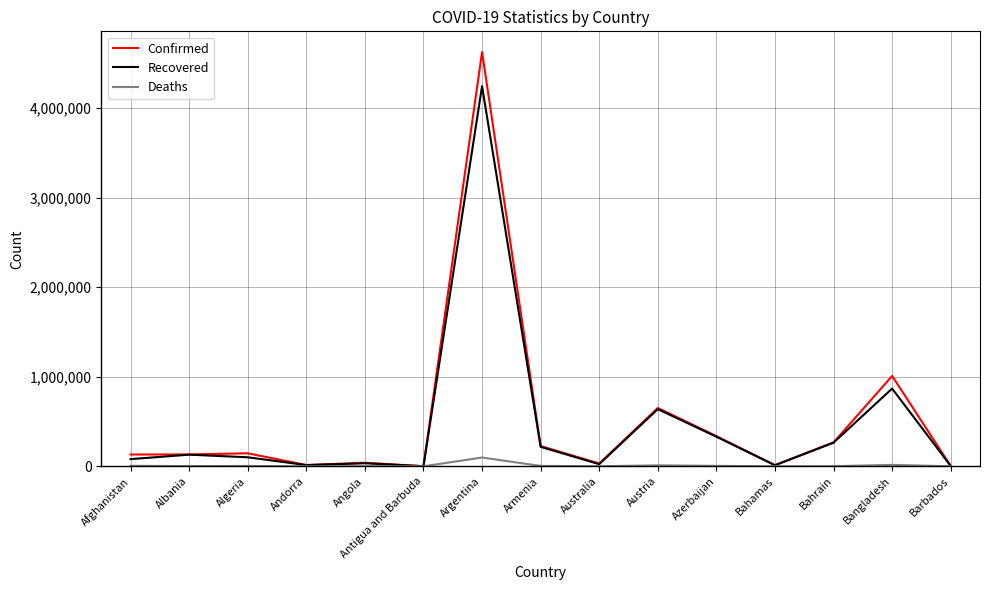

True or false: Recovered has a value of 264340 at Bahrain.

True